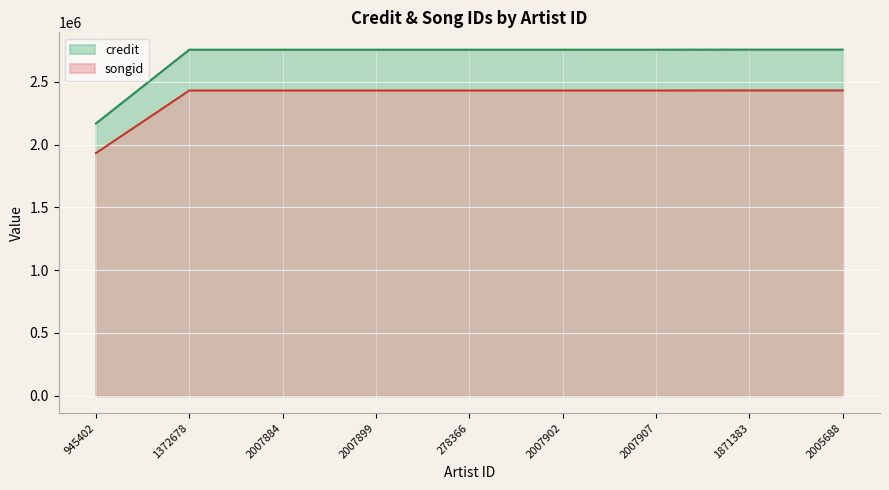

Which series has the largest total across all categories?

credit